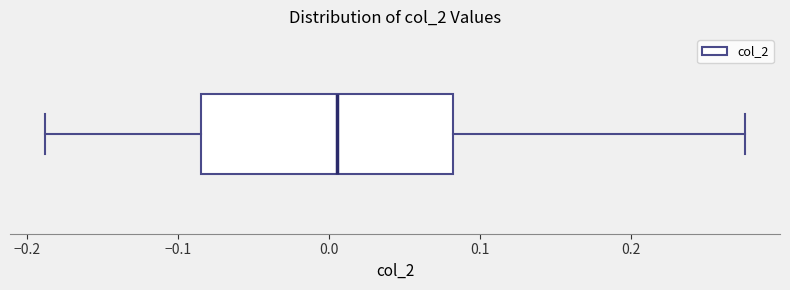

Transcribe this box plot: give where the median line is, the range the box spans, and where the two whiskers end, as read against the x-axis. The values are not printed on the chart, so give them approximately, as read against the axis.

median 0.01, box -0.08 to 0.08, whiskers -0.19 to 0.28